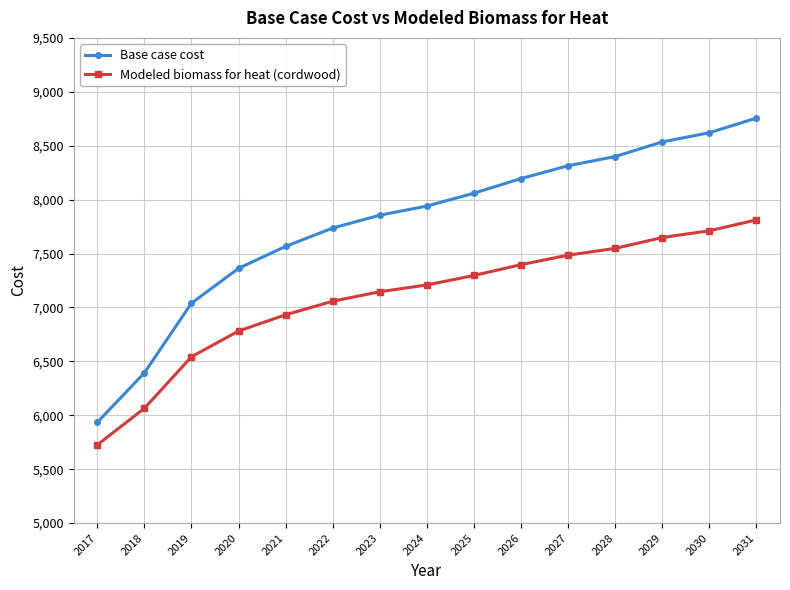

Reading left to right, transcribe all the data shown in this chart.

Base case cost: 5934.3	6393.3	7039.3	7362.3	7566.3	7736.3	7855.3	7940.3	8059.3	8195.3	8314.3	8399.3	8535.3	8620.3	8756.3
Modeled biomass for heat (cordwood): 5725.2	6064.6	6542.2	6781.0	6931.9	7057.6	7145.6	7208.4	7296.4	7396.9	7484.9	7547.8	7648.3	7711.2	7811.7